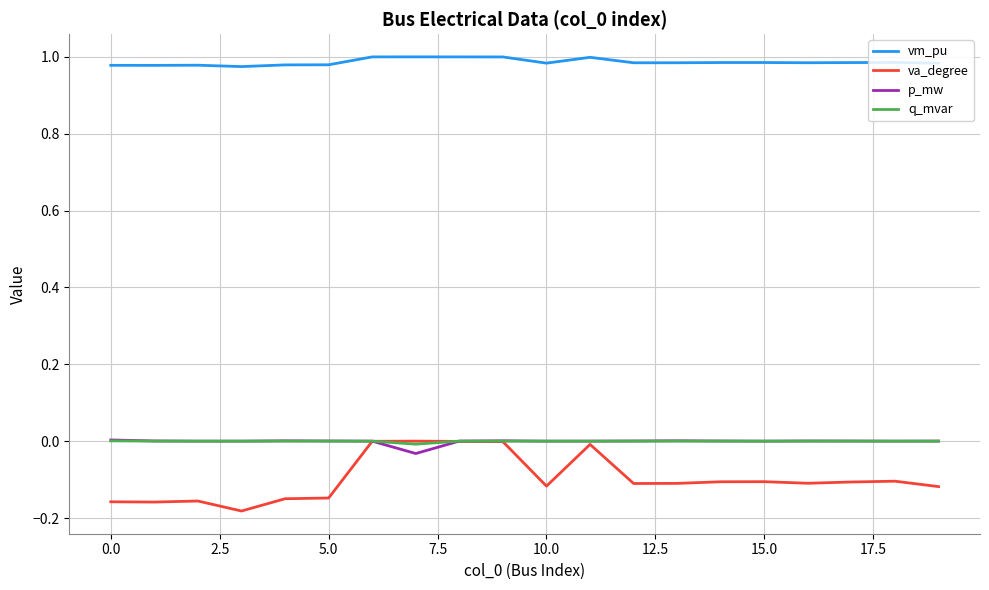

Which series has the largest total across all categories?

vm_pu